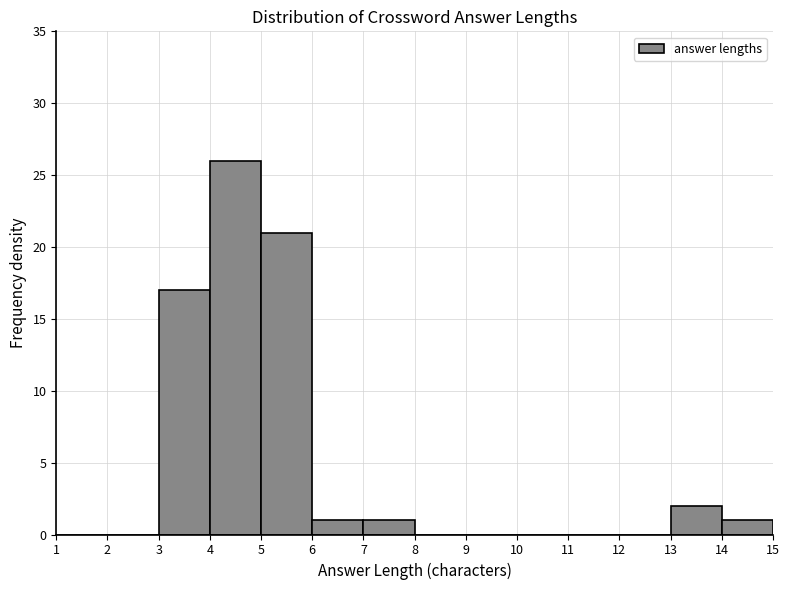

How tall is the bar that spans 14 to 15 on the x-axis? The values are not printed on the chart, so give them approximately, as read against the axis.

1